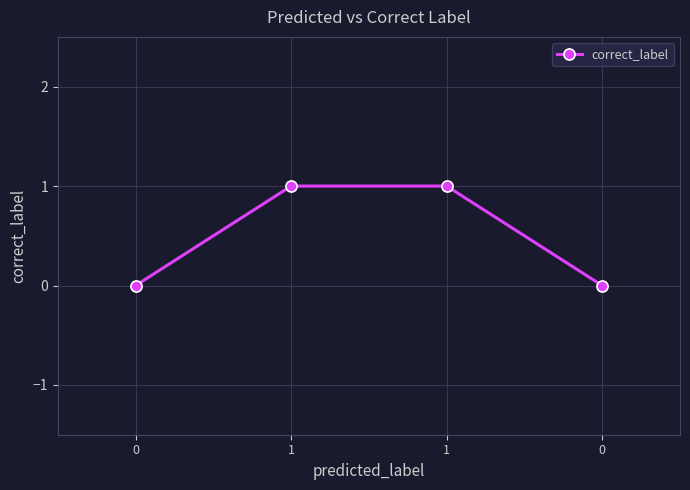

How many categories are shown in the chart?

4